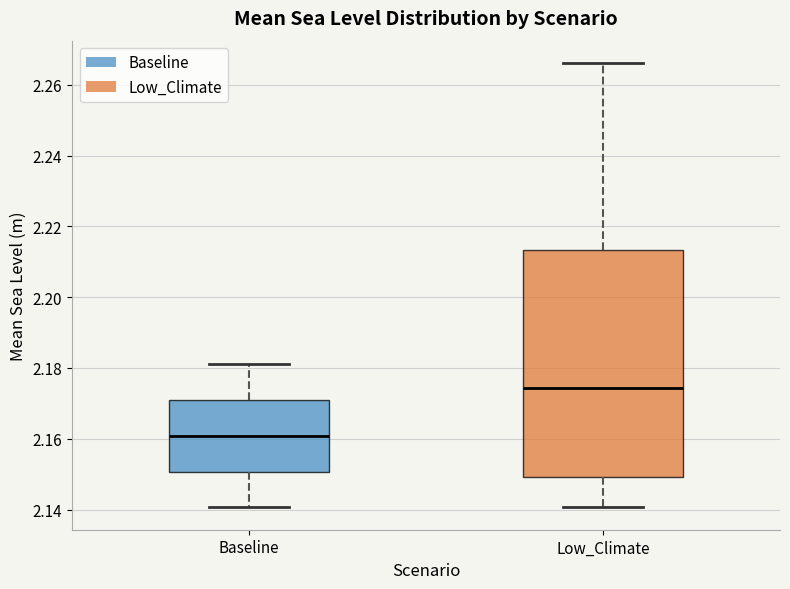

Comparing the boxes themselves (not the whiskers), which one is the tallest?

Low_Climate